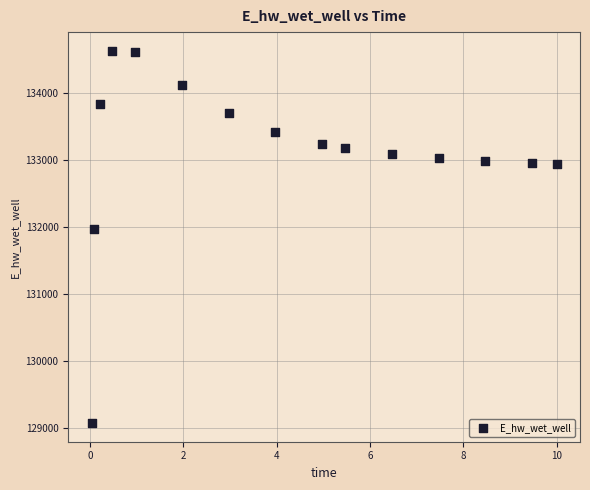

What is the range of Y values (max minus min)?

5557.8